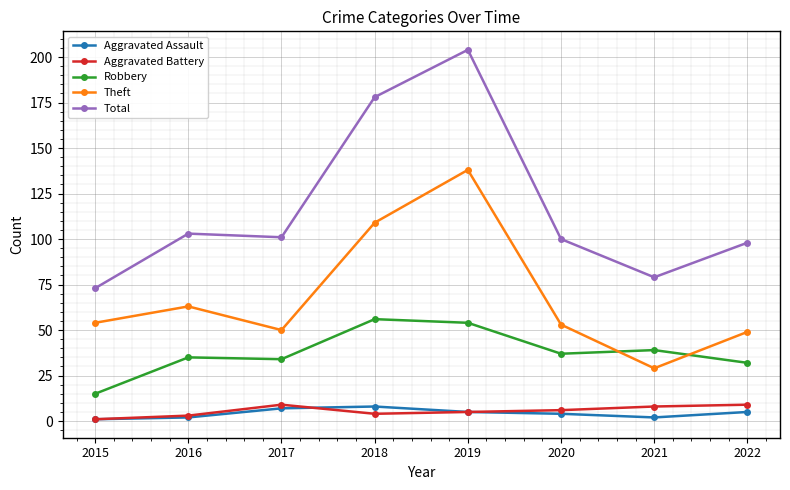

Is this an area chart (filled region under the line)?

No